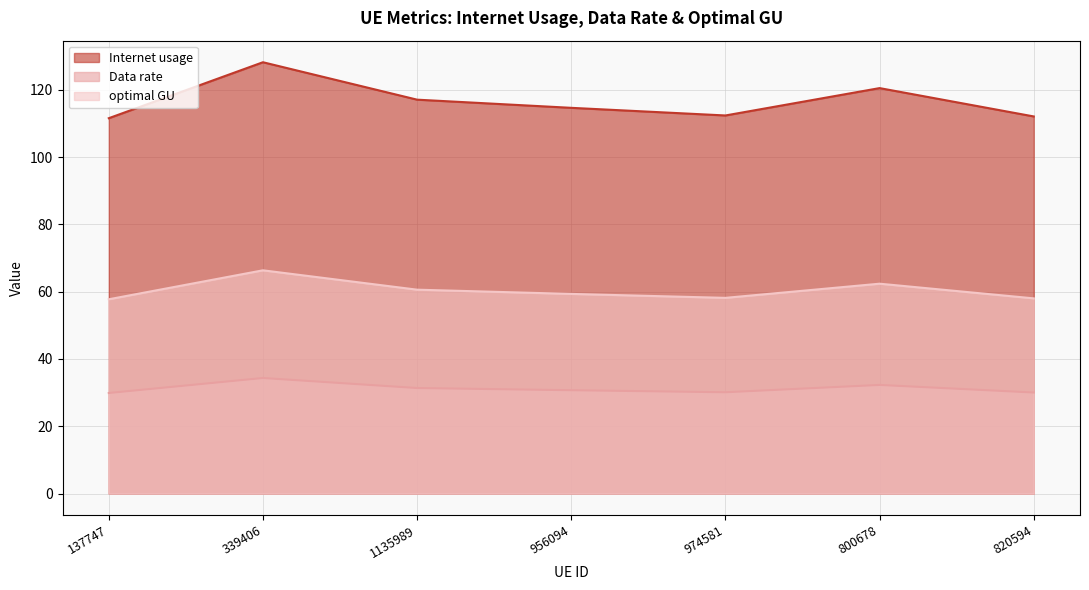

Reading left to right, transcribe all the data shown in this chart.

Internet usage: 111.6	128.2	117.1	114.6	112.4	120.5	112.1
Data rate: 29.9	34.3	31.4	30.7	30.1	32.3	30.0
optimal GU: 57.7	66.3	60.6	59.3	58.2	62.4	58.0